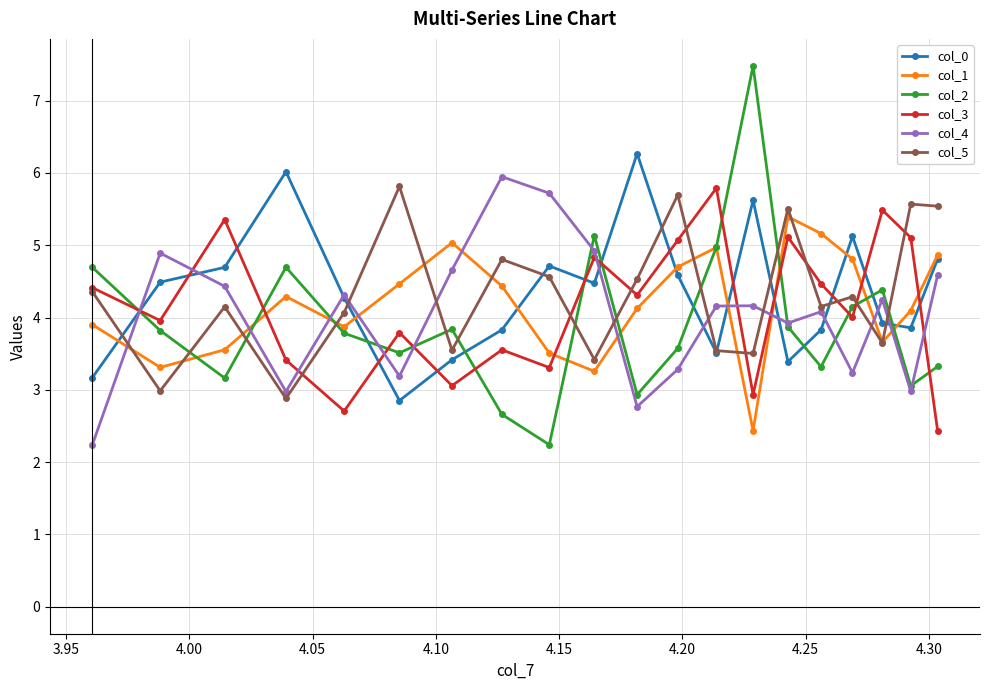

In col_2, how many points are lower than both neighbors (excluding endpoints)?

6